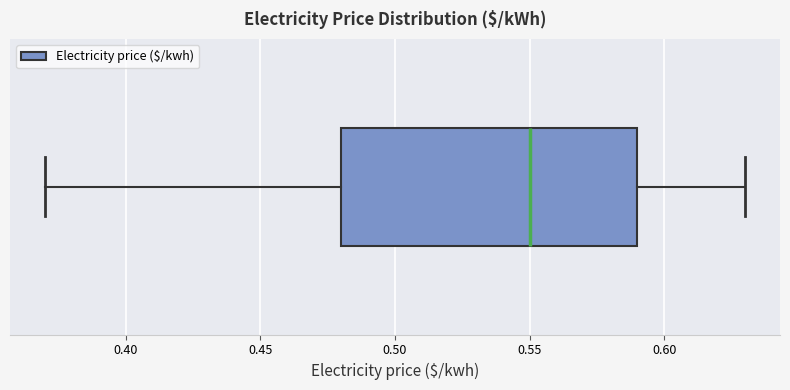

Transcribe this box plot: give where the median line is, the range the box spans, and where the two whiskers end, as read against the x-axis. The values are not printed on the chart, so give them approximately, as read against the axis.

median 0.55, box 0.48 to 0.59, whiskers 0.37 to 0.63